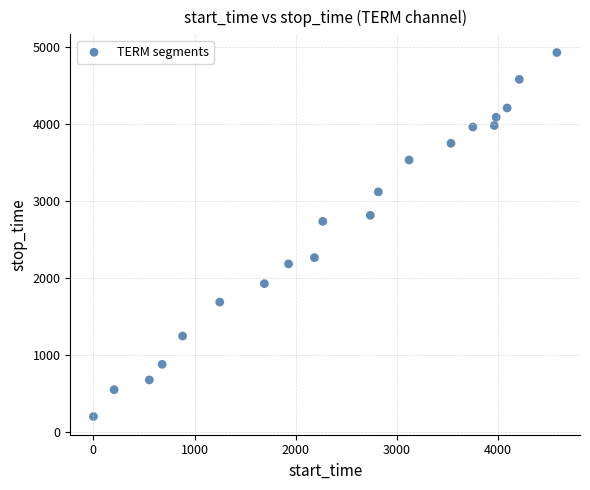

What is the range of Y values (max minus min)?

4723